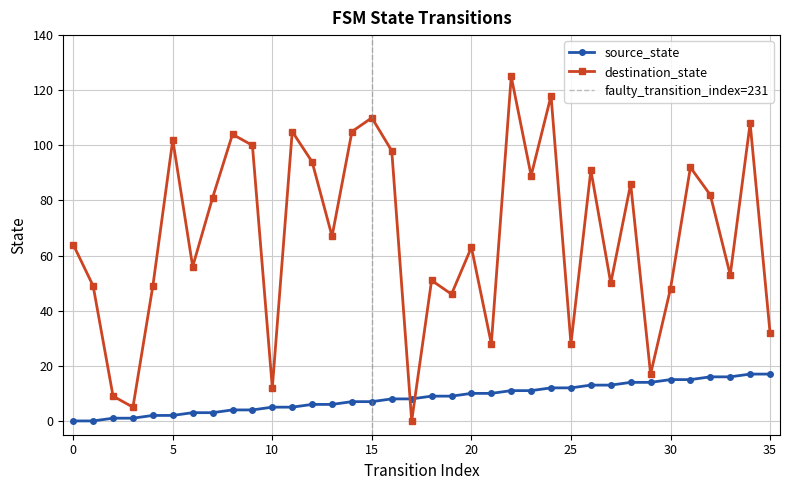

Is it true that source_state equals 0 at 0?

True